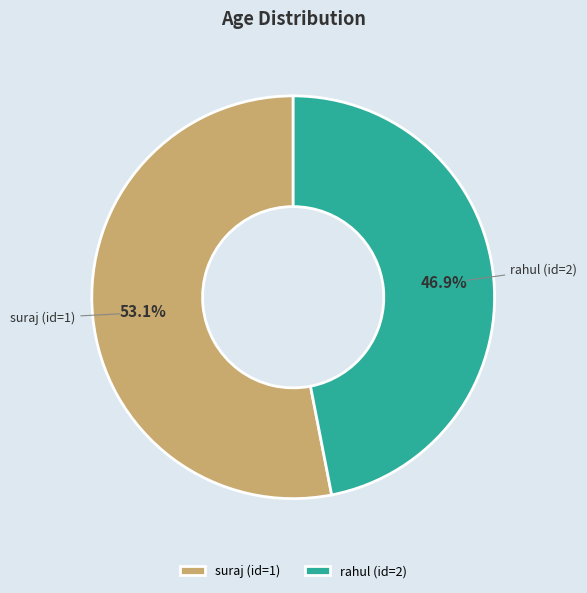

To the nearest percent, what portion does rahul (id=2) represent?

47%